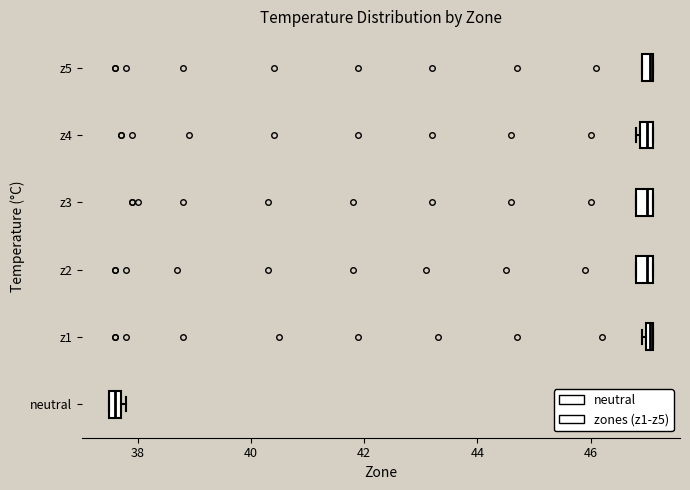

Where is the left edge of the box for neutral on the x-axis? The values are not printed on the chart, so give them approximately, as read against the axis.

37.6